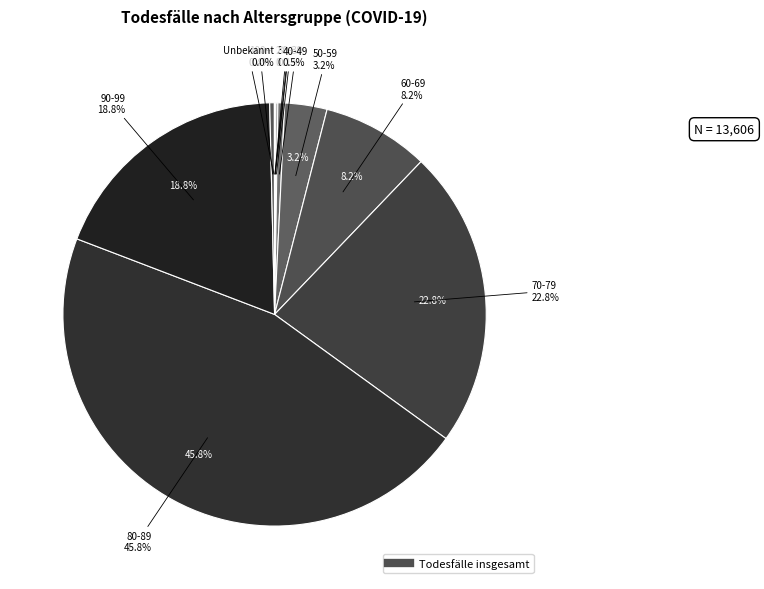

To the nearest percent, what is the average slice percentage?

8%